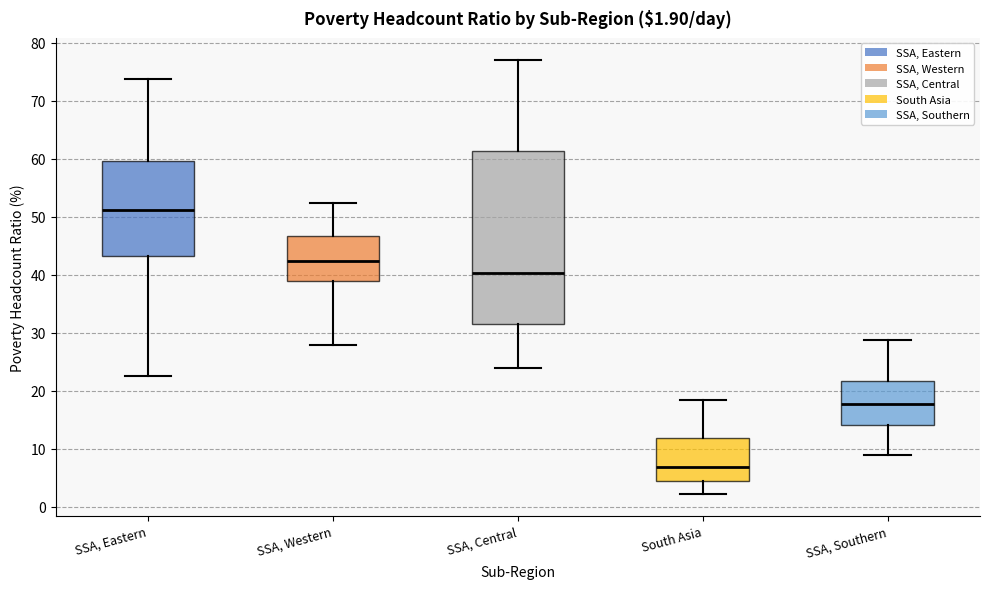

Which box's median line is the highest?

SSA, Eastern